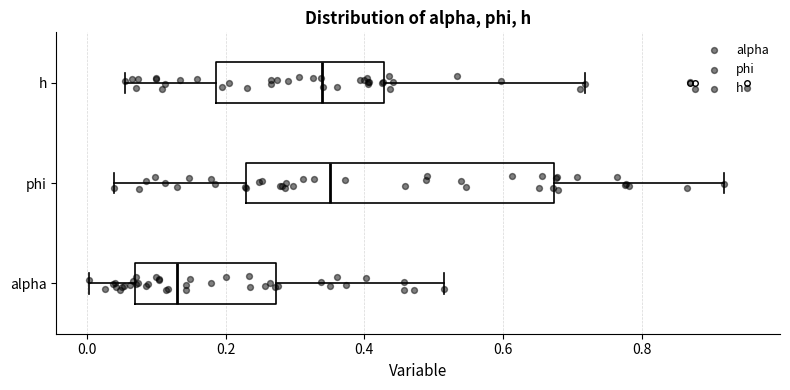

Which box is the widest, from its left edge to its right edge?

phi